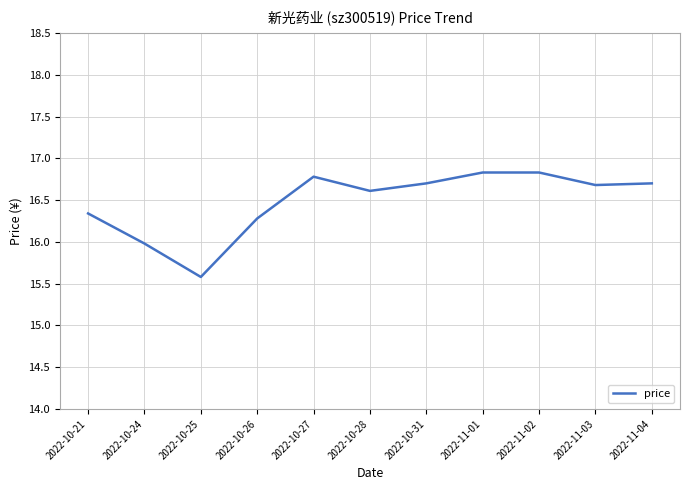

True or false: the data shows 3.6 at 2022-10-27.

False